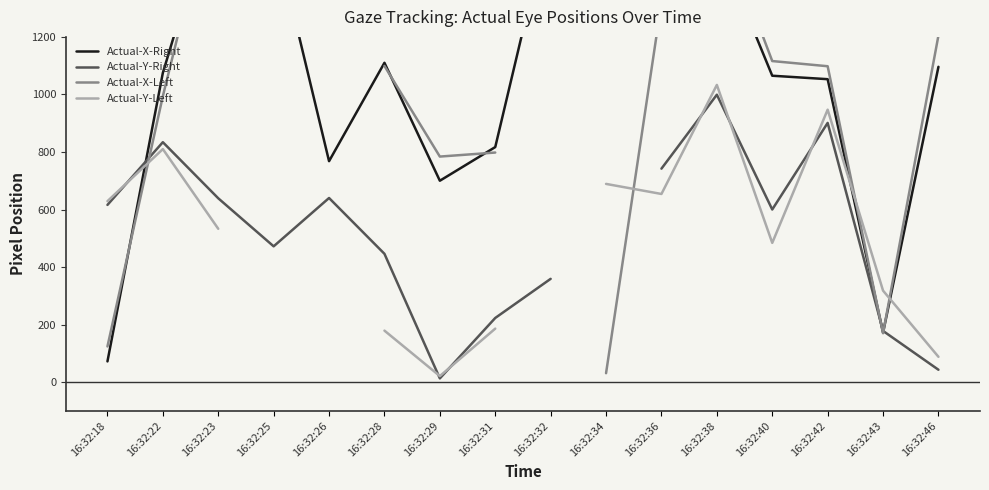

The Actual-Y-Right series shows 901.0 at 16:32:42. True or false?

True